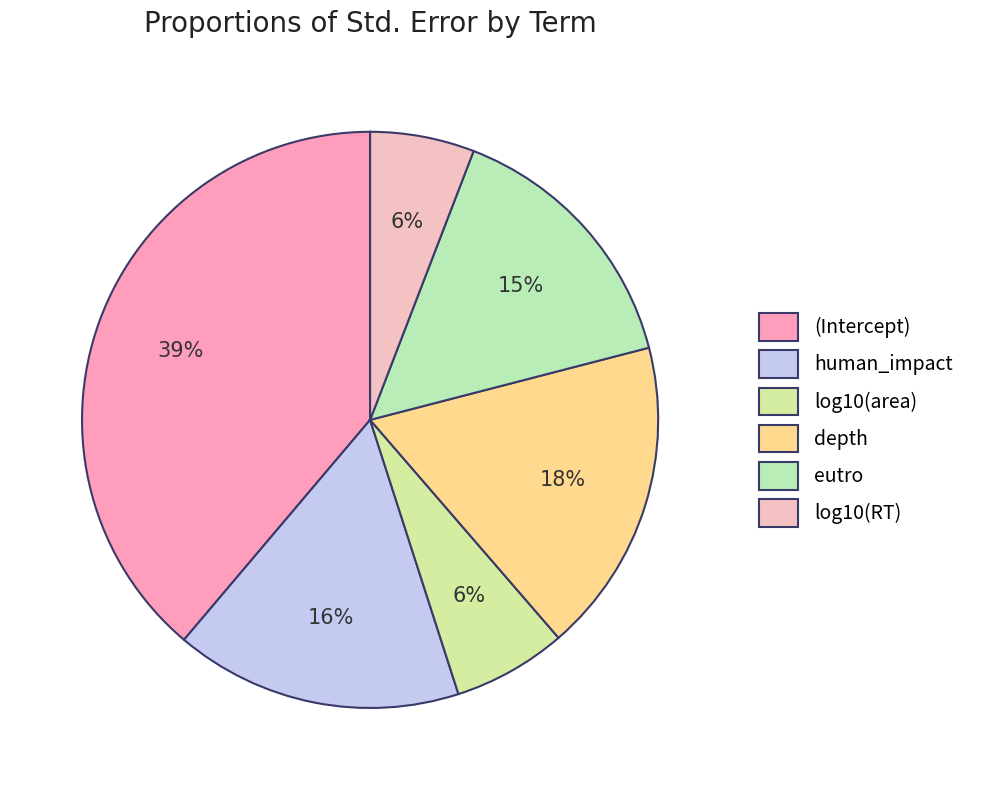

What percentage do human_impact and (Intercept) together represent?

55.0%